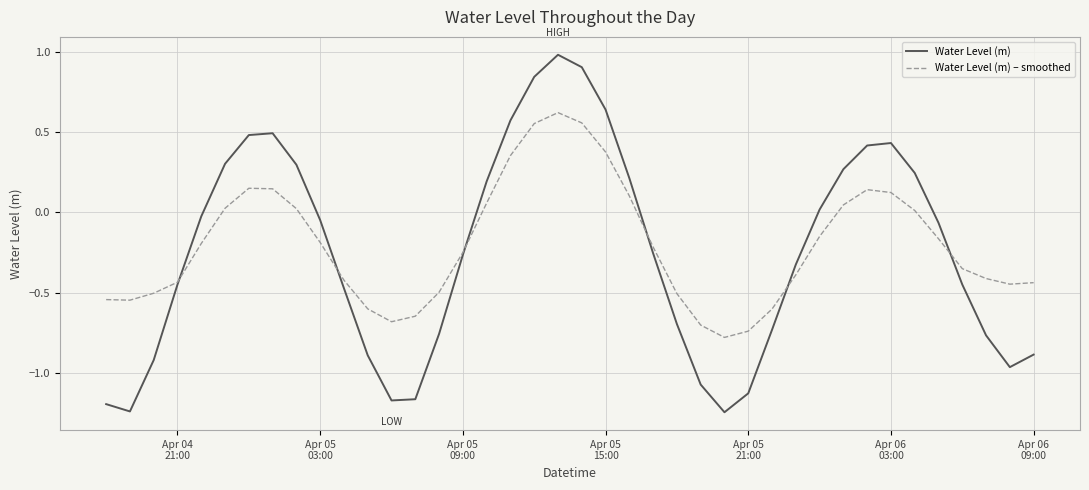

List the series in order of their peak value, lowest first.

Water Level (m) – smoothed, Water Level (m)